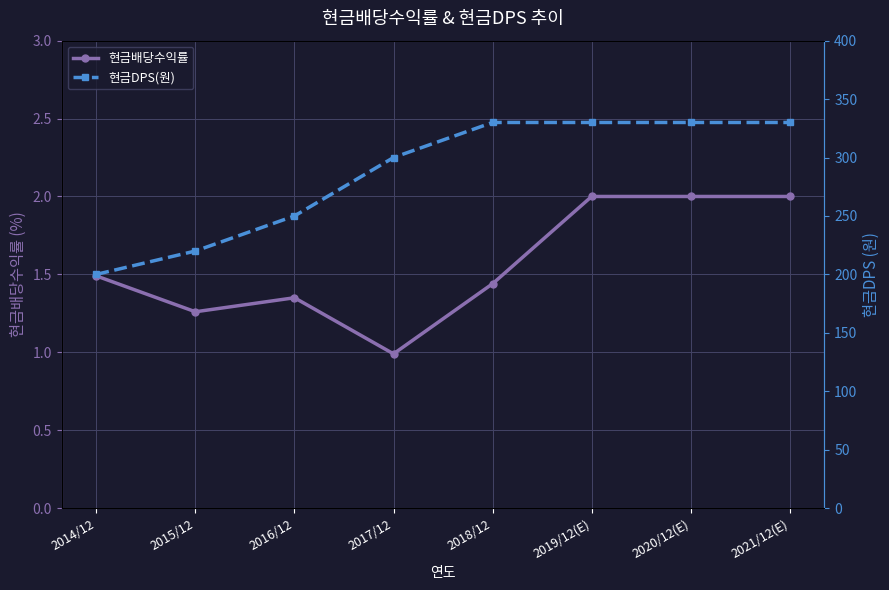

Reading left to right, extract all data points from this chart.

현금배당수익률: 2014/12=1.5	2015/12=1.3	2016/12=1.4	2017/12=1.0	2018/12=1.4	2019/12(E)=2.0	2020/12(E)=2.0	2021/12(E)=2.0
현금DPS(원): 2014/12=200.0	2015/12=220.0	2016/12=250.0	2017/12=300.0	2018/12=330.0	2019/12(E)=330.0	2020/12(E)=330.0	2021/12(E)=330.0